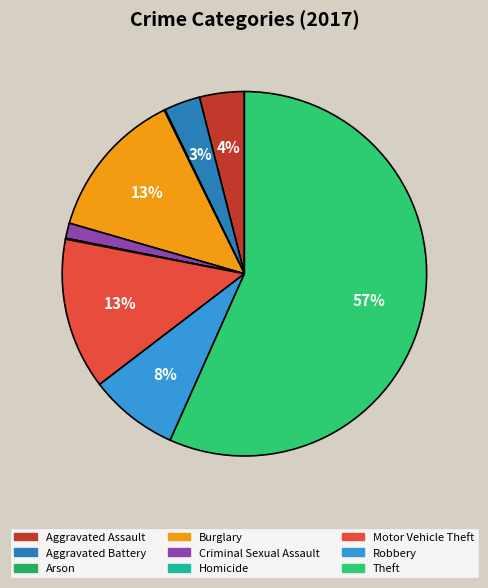

The Theft slice represents 70% of the pie. True or false?

False